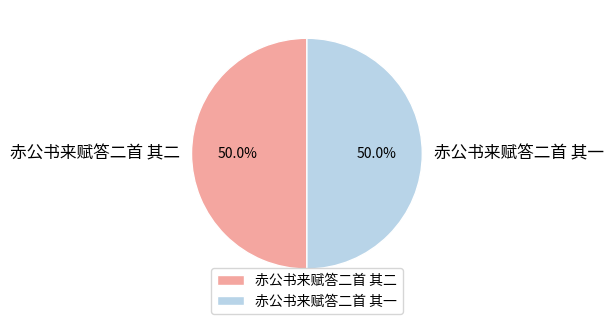

What is the ratio of the value at 赤公书来赋答二首 其二 to the value at 赤公书来赋答二首 其一?

1.0